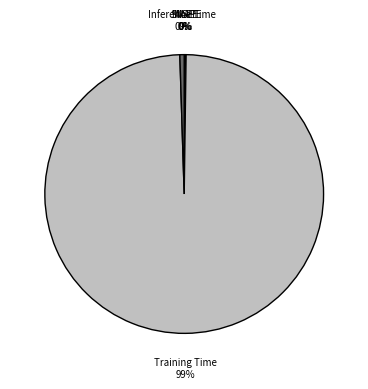

What is the largest slice in the pie chart?

Training Time